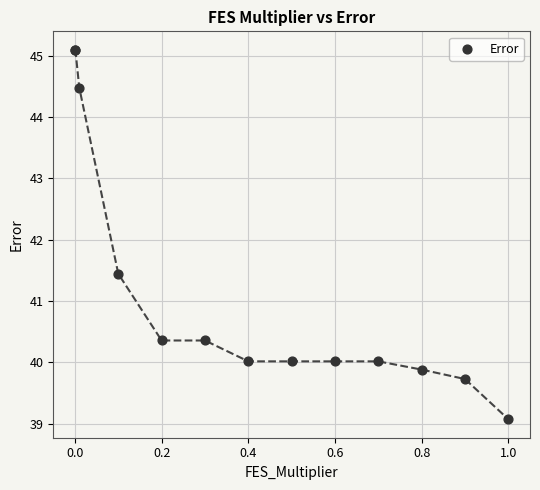

What Y value in the scatter plot is closest to 42?

41.4